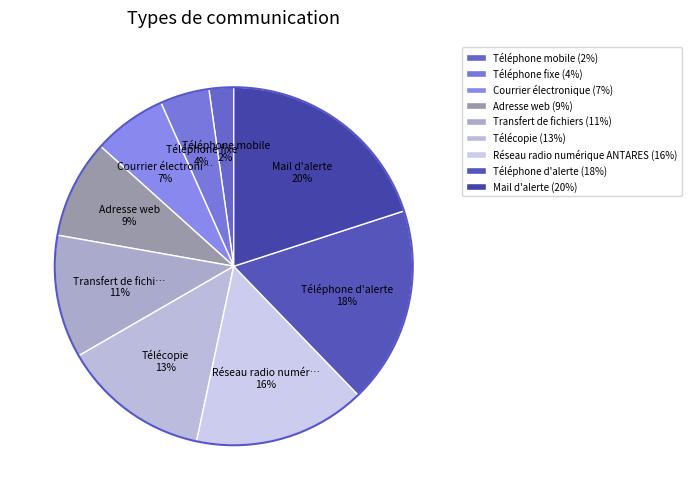

Count the number of slices in the pie.

9